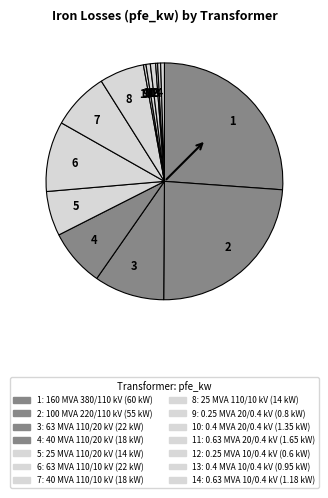

Between 6 and 8, which is larger?

6